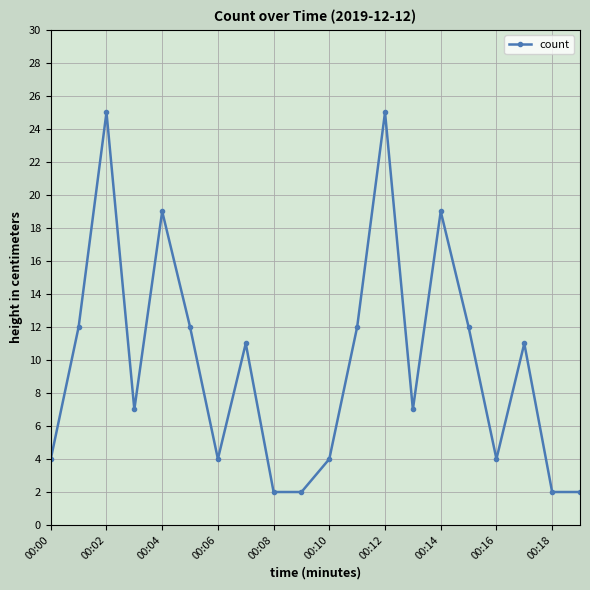

What is the average value?

10